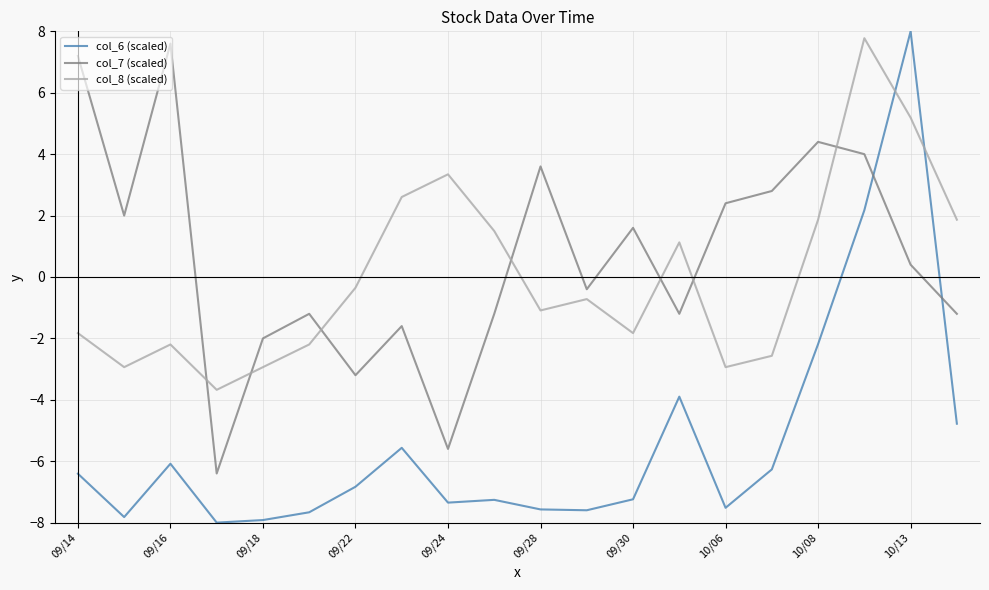

What is the difference between the maximum and minimum values in the col_7 (scaled) series?

14.0